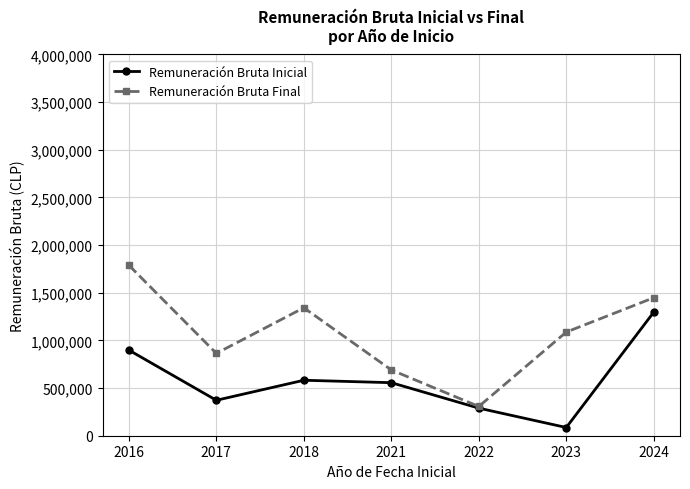

Does the chart have visible grid lines?

Yes